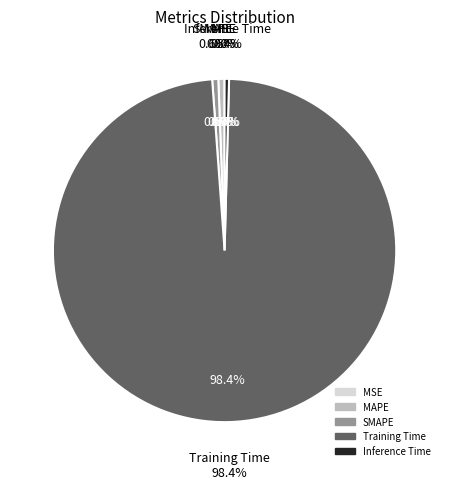

What is the change in value from MAPE to Training Time?

+3.9